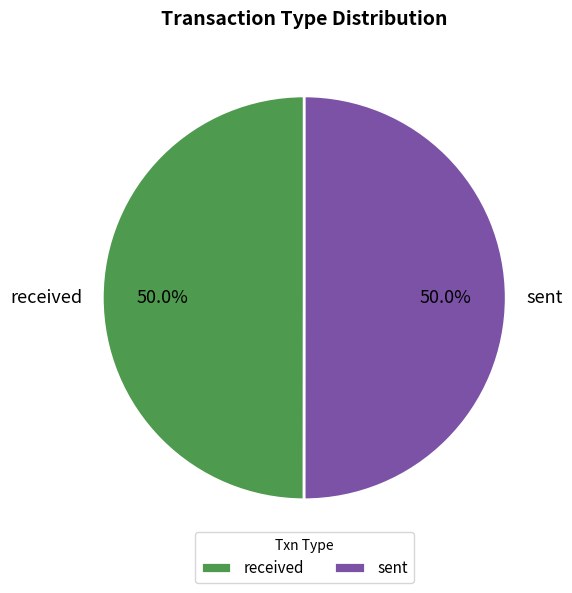

What is the ratio of the value at sent to the value at received?

1.0